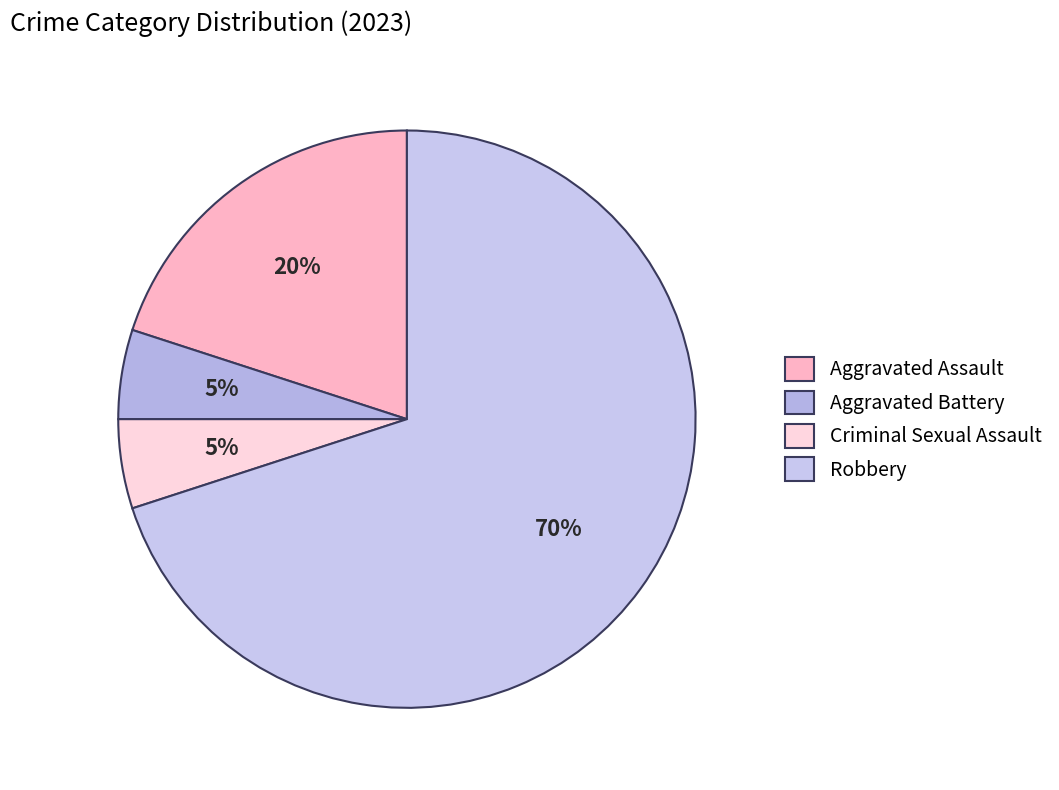

True or false: Aggravated Assault accounts for 20% of the total.

True